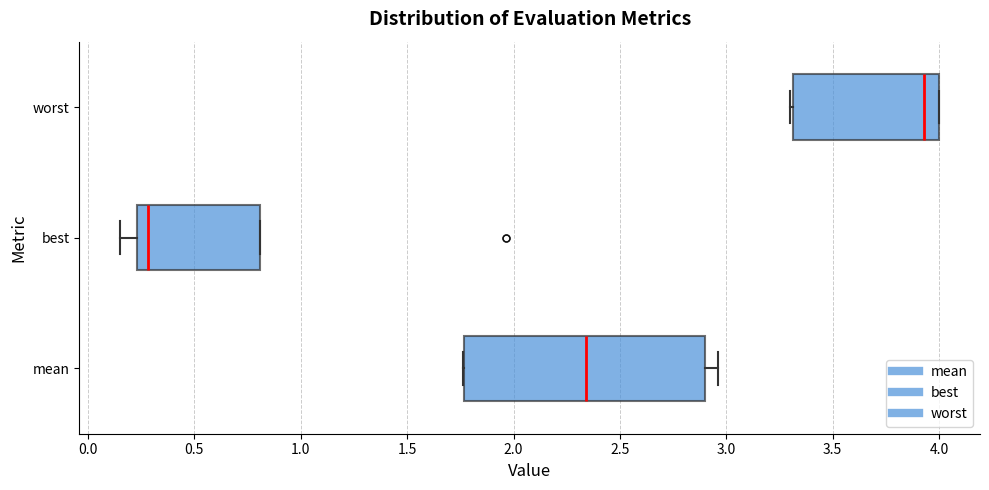

Which box's median line is the furthest to the right?

worst